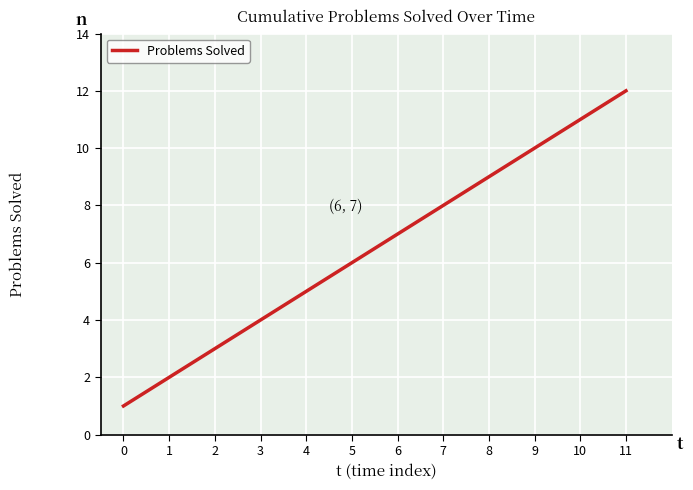

The value at 7 is 2. True or false?

False